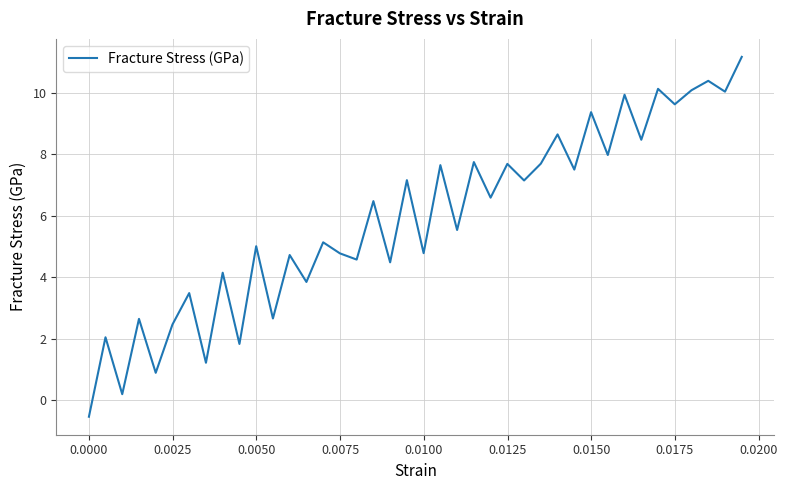

What is the maximum value shown in the chart?

11.2